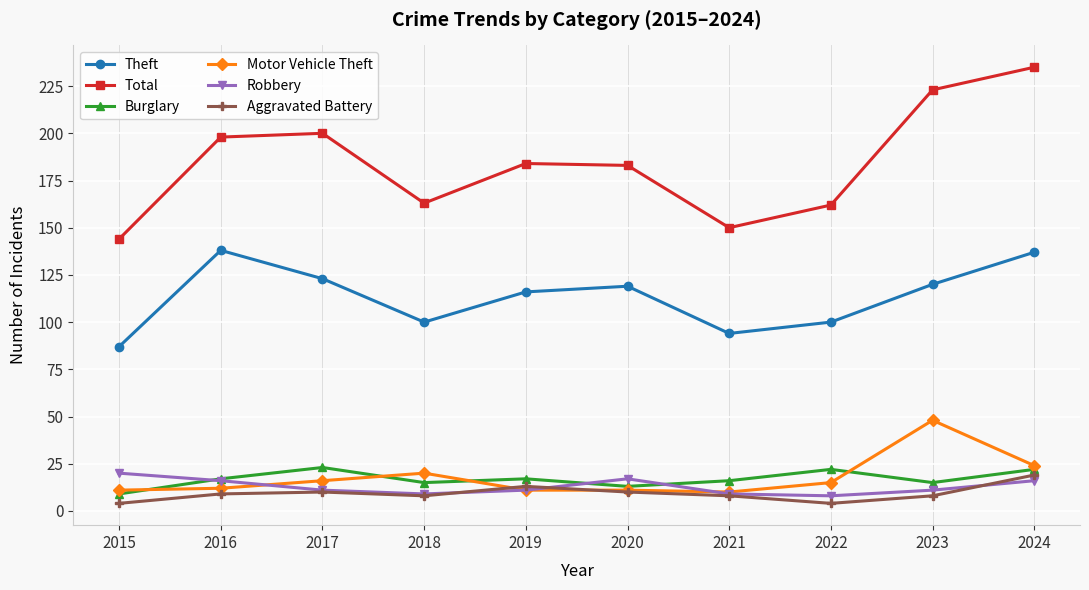

True or false: Burglary has a value of 15 at 2018.

True